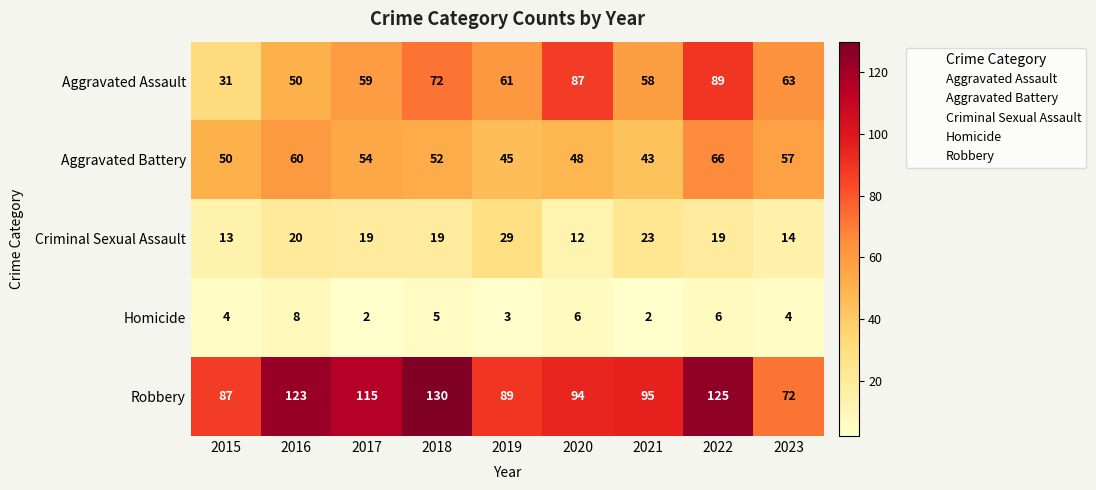

What is the minimum value shown in the chart?

2